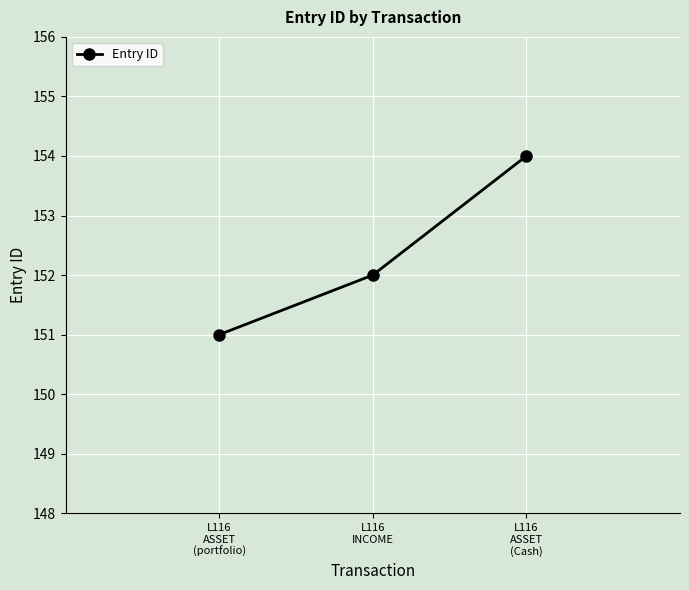

What position from the left is L116
ASSET
(Cash)?

3